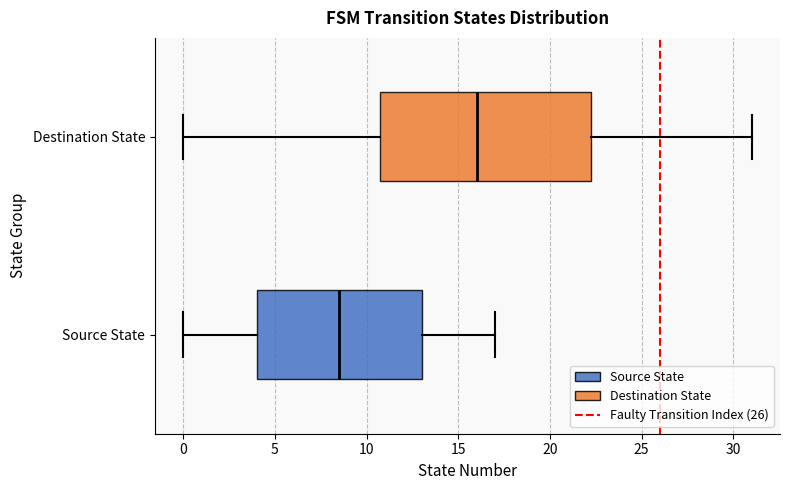

Reading bottom to top, transcribe this box plot: for each box, give where its median line is, the range the box spans, and where its two whiskers end, as read against the x-axis. The values are not printed on the chart, so give them approximately, as read against the axis.

Source State: median 8.5, box 4.0 to 13.0, whiskers 0.0 to 17.0
Destination State: median 16.0, box 11.0 to 22.5, whiskers 0.0 to 31.0